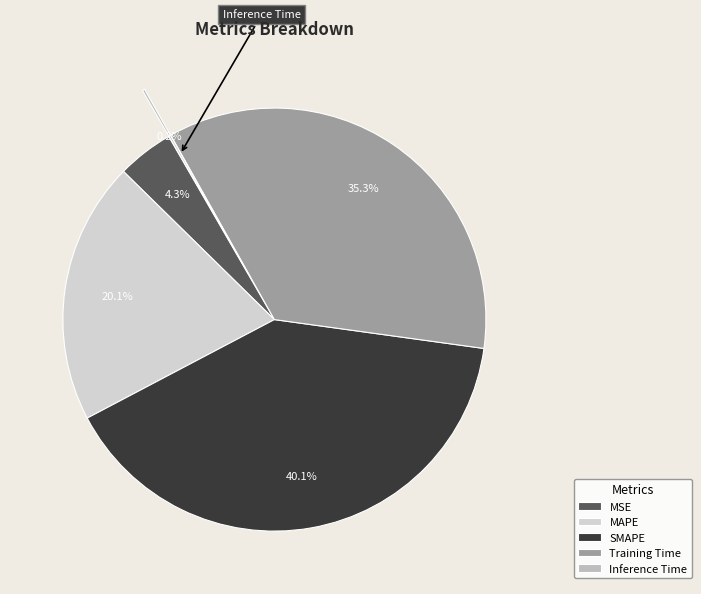

To the nearest percent, what percentage of the pie is MAPE?

20%